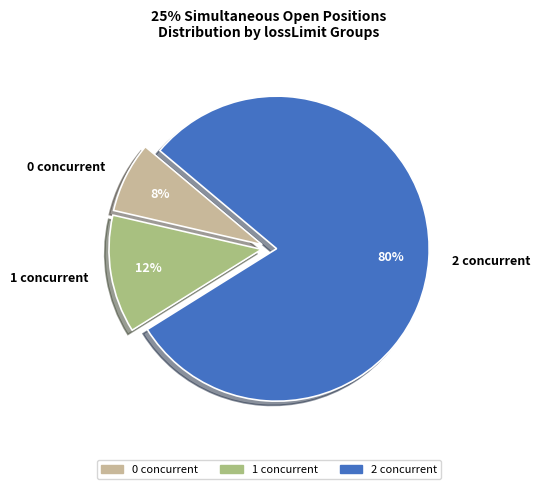

Is it true that 0 concurrent is 19% of the pie?

False